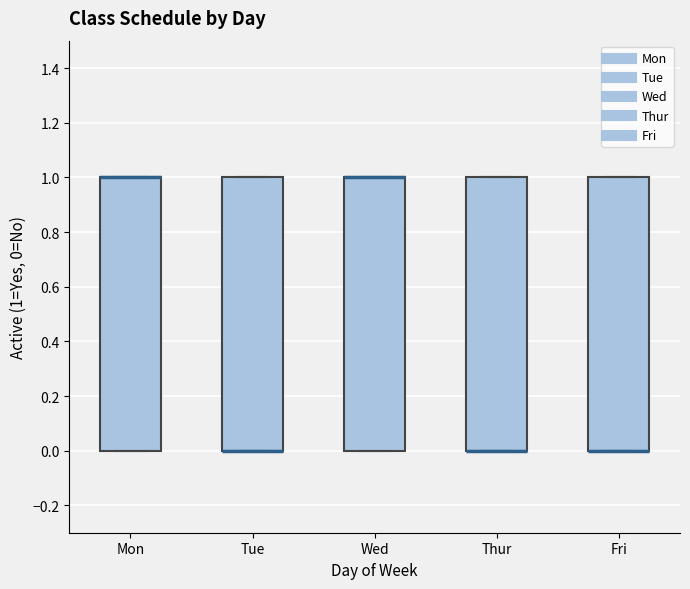

Reading left to right, read every box against the y-axis: the position of its median line, the range the box covers, and the ends of its whiskers. The values are not printed on the chart, so give them approximately, as read against the axis.

Mon: median 1 (drawn on the box's upper edge), box 0 to 1, whiskers 0 to 1
Tue: median 0 (drawn on the box's lower edge), box 0 to 1, whiskers 0 to 1
Wed: median 1 (drawn on the box's upper edge), box 0 to 1, whiskers 0 to 1
Thur: median 0 (drawn on the box's lower edge), box 0 to 1, whiskers 0 to 1
Fri: median 0 (drawn on the box's lower edge), box 0 to 1, whiskers 0 to 1